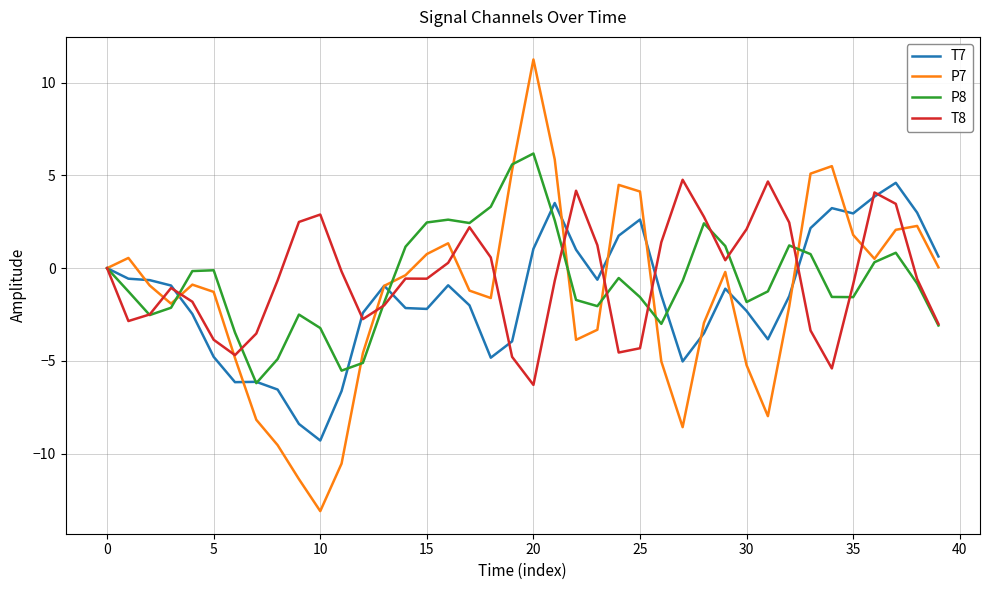

What is the maximum value for T7?

4.6